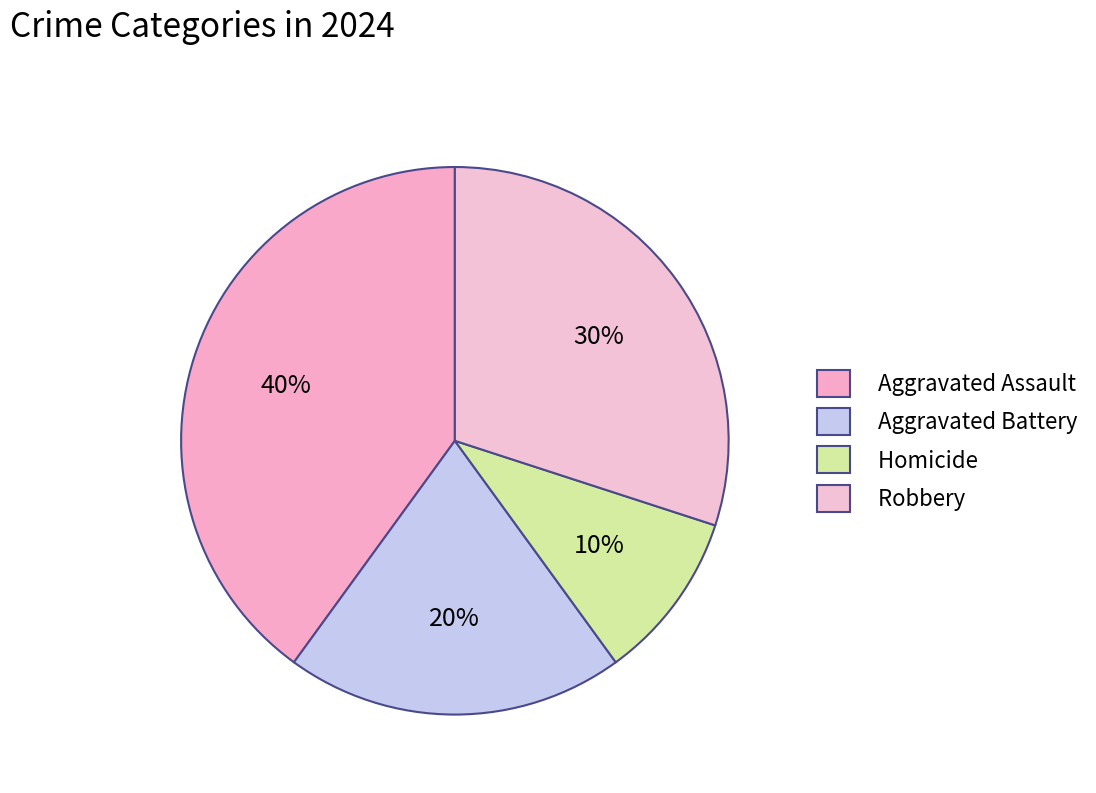

How much of the chart is everything except Aggravated Battery?

80.0%